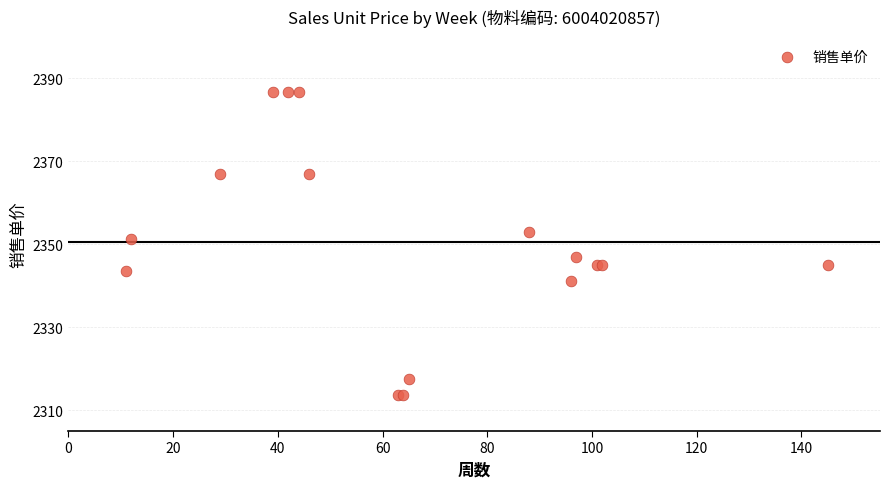

What Y value in the scatter plot is closest to 2350?

2351.3